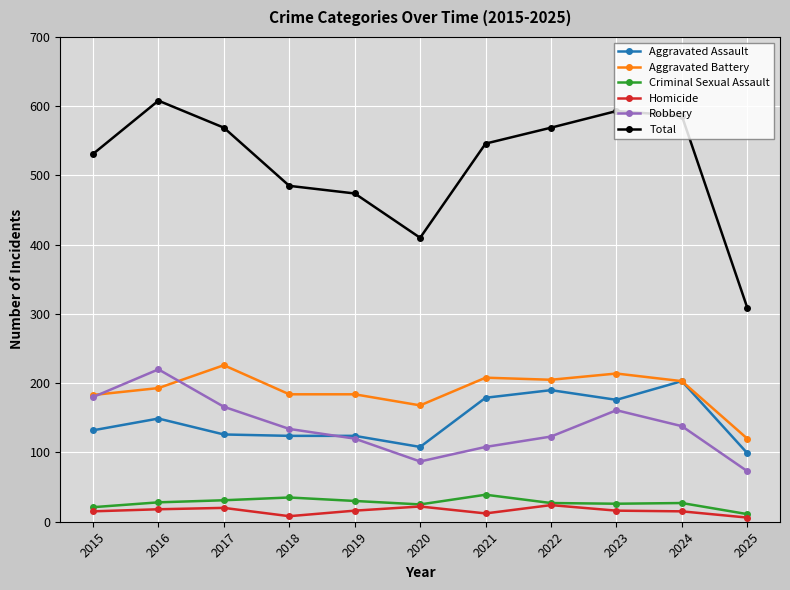

Does the chart have visible grid lines?

Yes